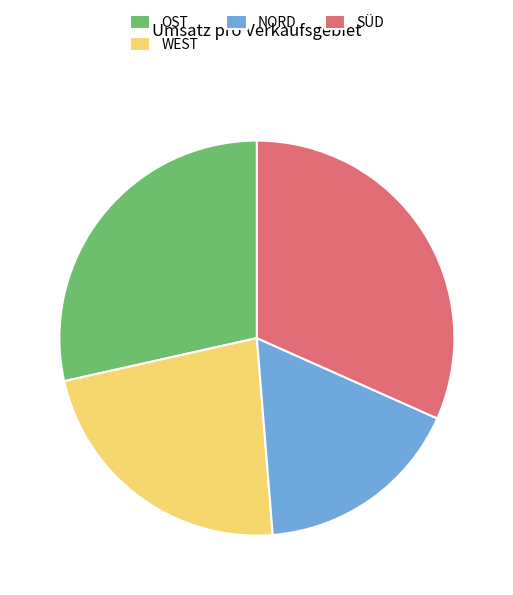

Which has a higher value, NORD or OST?

OST